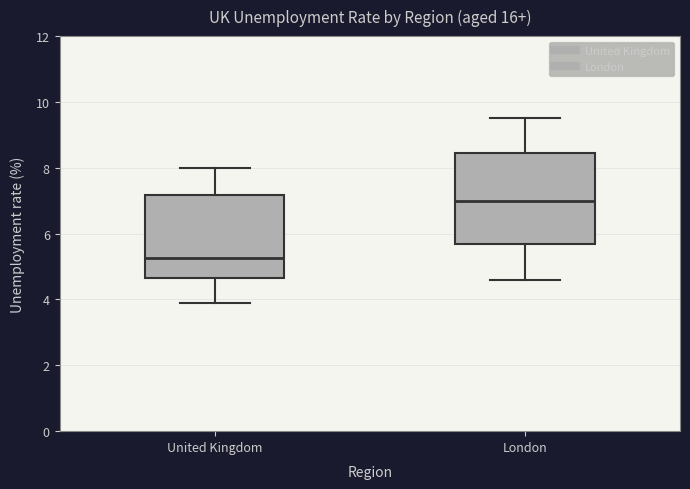

Reading left to right, transcribe this box plot: for each box, give where its median line is, the range the box spans, and where its two whiskers end, as read against the y-axis. The values are not printed on the chart, so give them approximately, as read against the axis.

United Kingdom: median 5.2, box 4.6 to 7.2, whiskers 4.0 to 8.0
London: median 7.0, box 5.8 to 8.4, whiskers 4.6 to 9.6